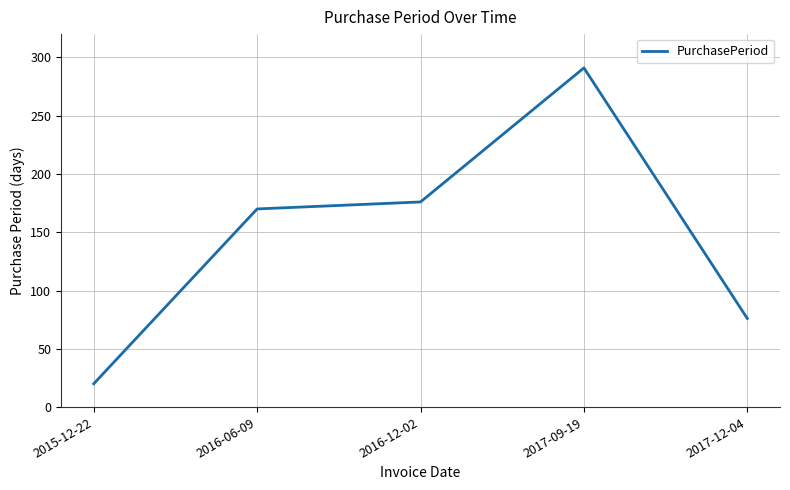

List the labels in order of value, largest first.

2017-09-19, 2016-12-02, 2016-06-09, 2017-12-04, 2015-12-22